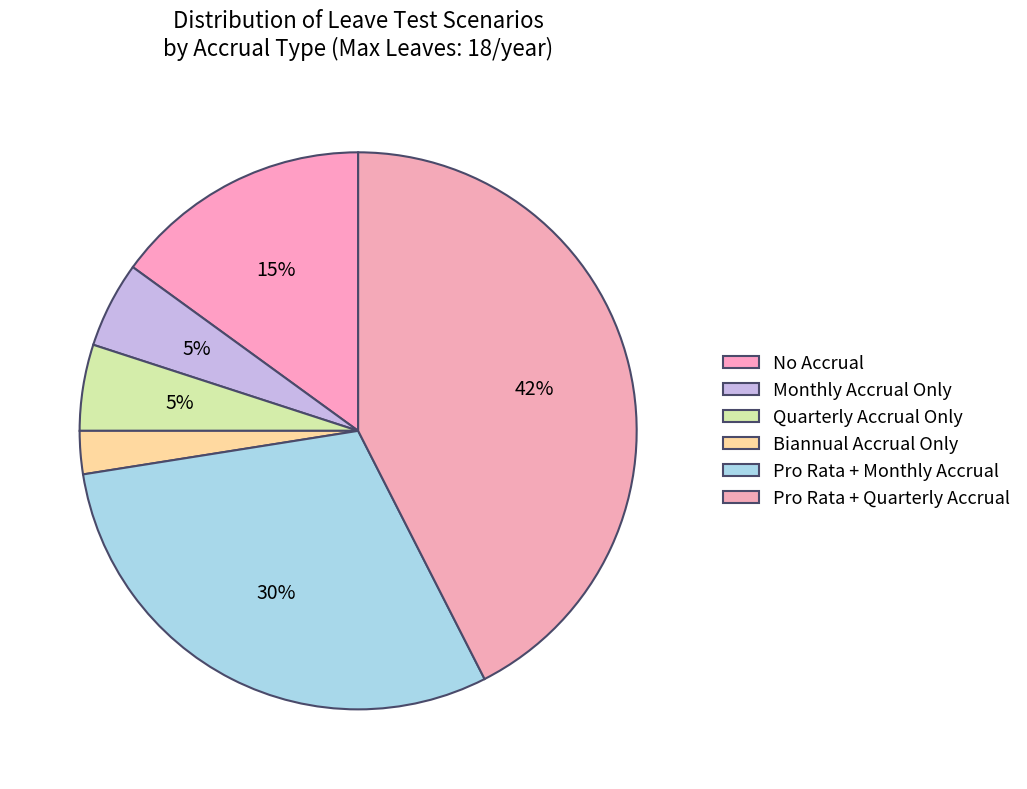

Which category has the smallest portion of the pie?

Biannual Accrual Only